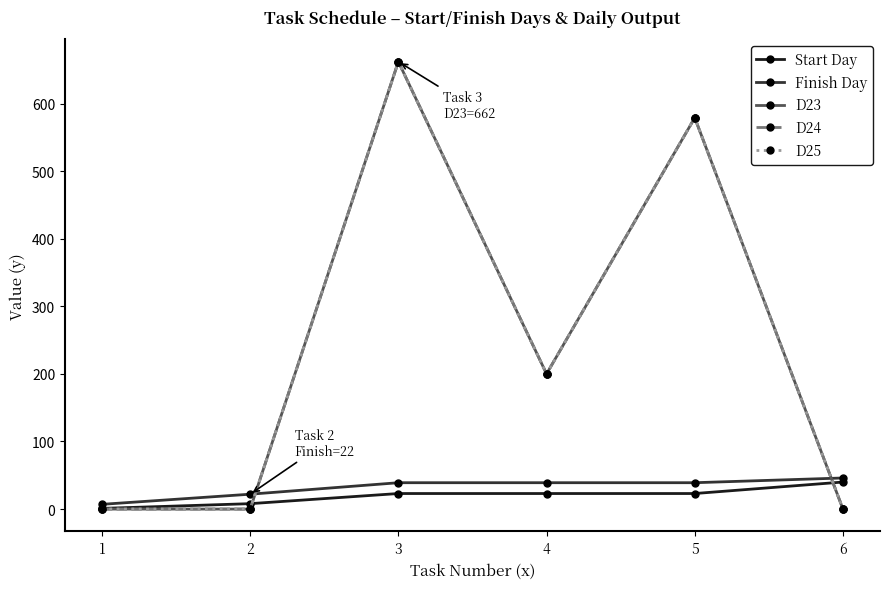

Reading right to left, extract all data points from this chart.

Start Day: 40	23	23	23	8	1
Finish Day: 46	39	39	39	22	7
D23: 0	579	200	662	0	0
D24: 0	579	200	662	0	0
D25: 0	579	200	662	0	0